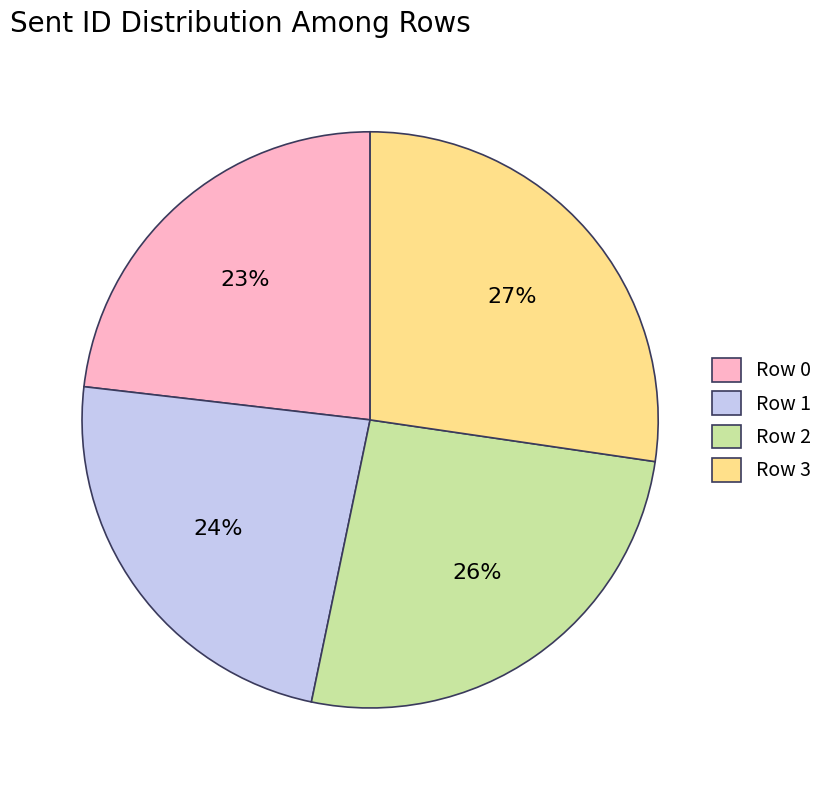

True or false: Row 2 accounts for 36% of the total.

False